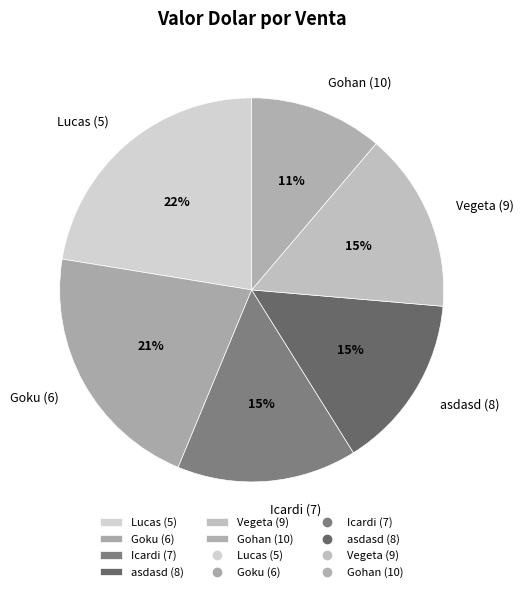

How many slices are in this pie chart?

6